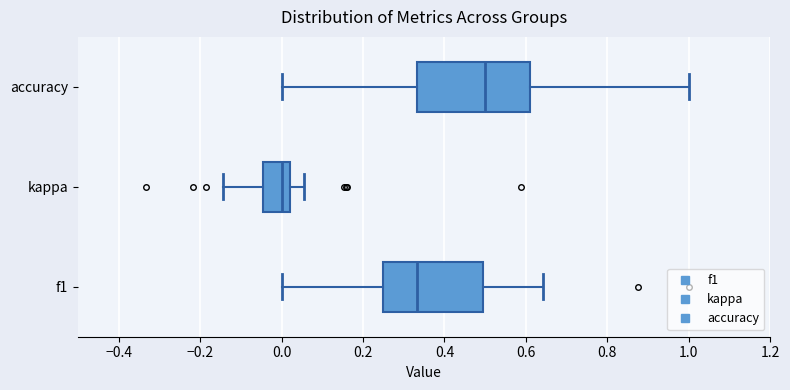

Which box is the widest, from its left edge to its right edge?

accuracy